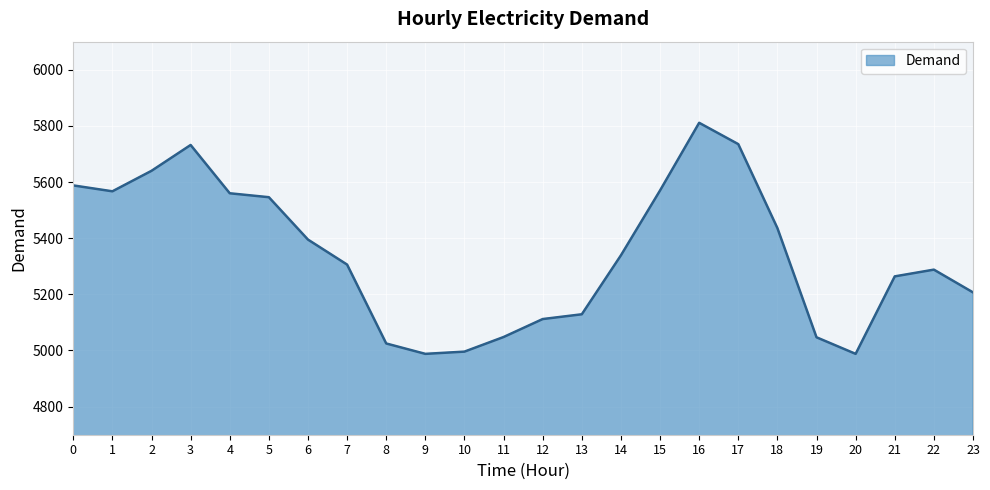

Which has a higher value, 11 or 23?

23